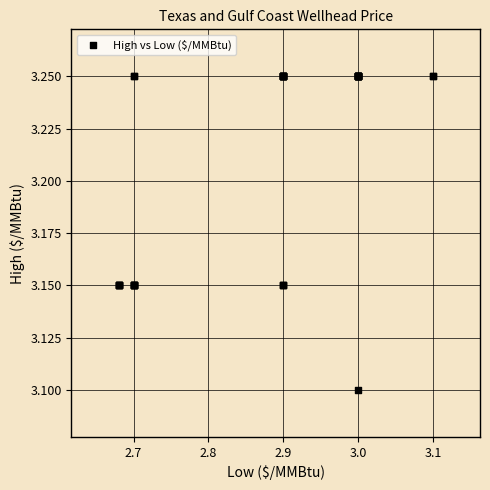

What Y value in the scatter plot is closest to 3?

3.1